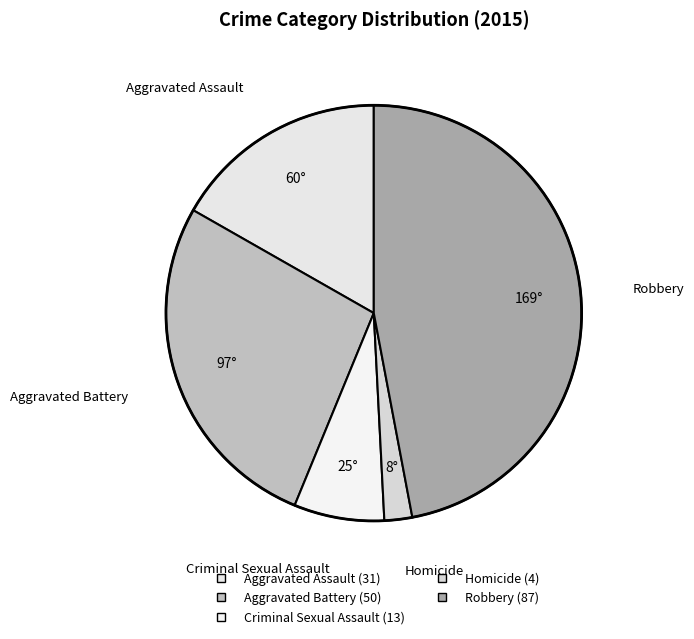

Does Aggravated Assault account for over 50% of the chart?

No